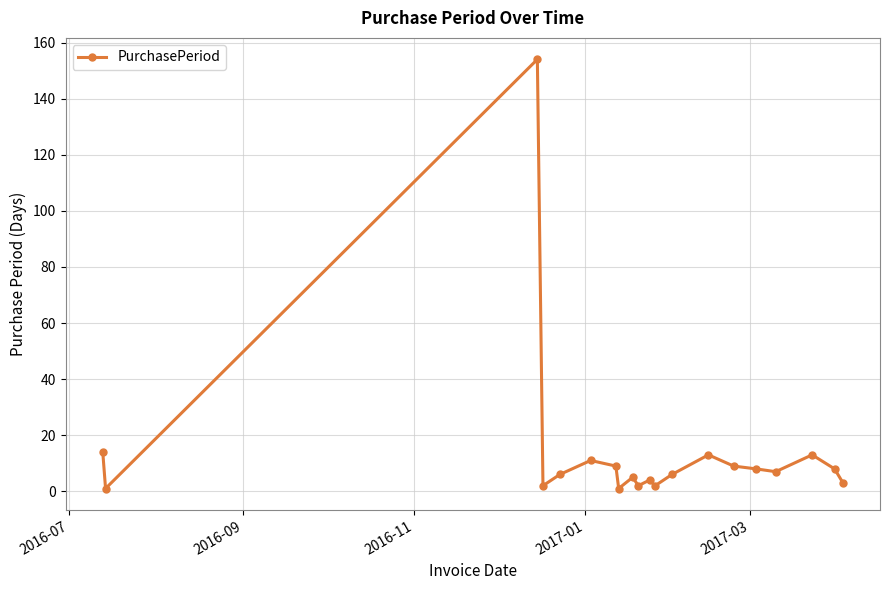

What is the average value?

14